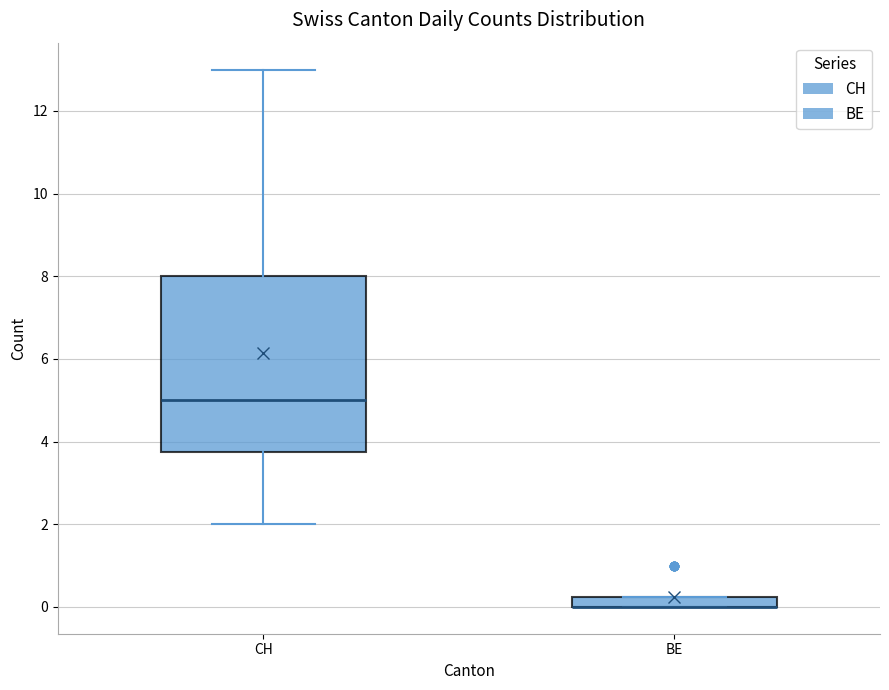

Where does the median line of the box for CH sit on the y-axis? The values are not printed on the chart, so give them approximately, as read against the axis.

5.0